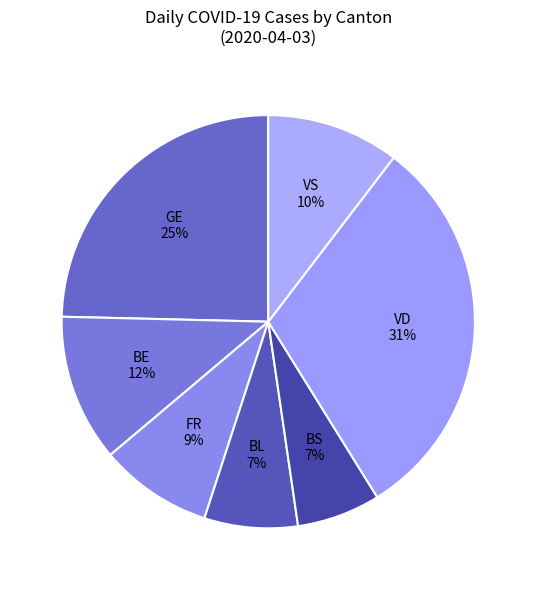

Is it true that VS is 10% of the pie?

True